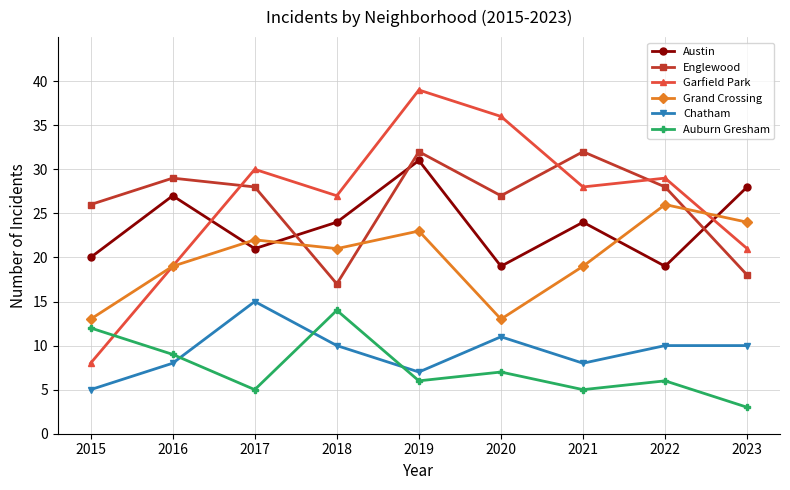

What value does the Englewood series have at 2023, to the nearest 5?

20